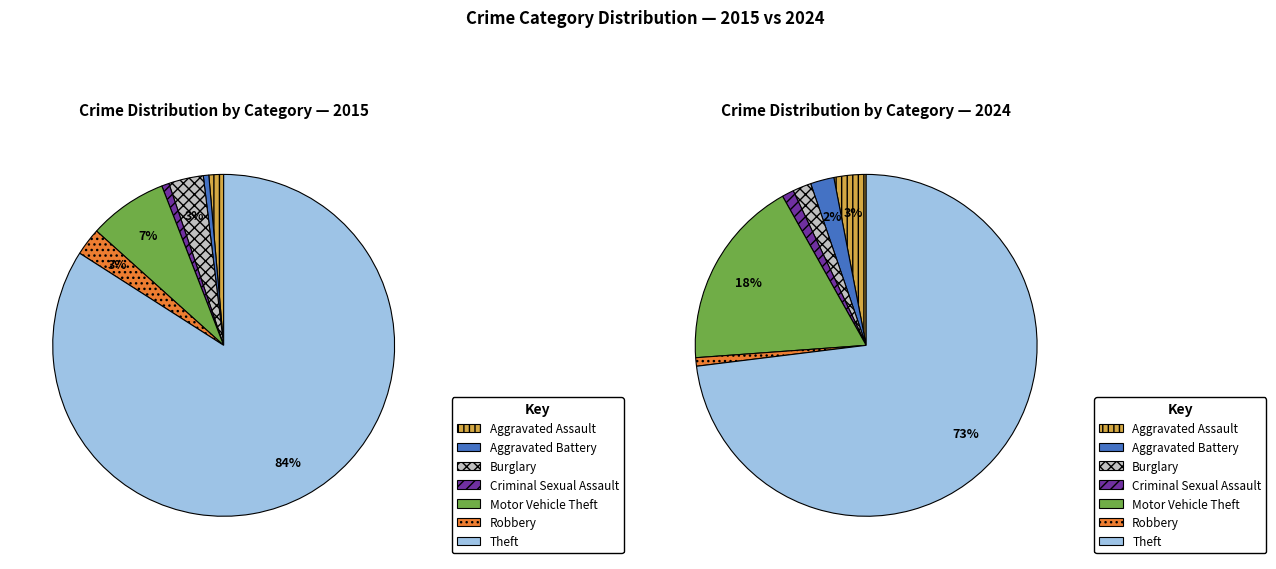

Which series has the largest range (max minus min)?

2015